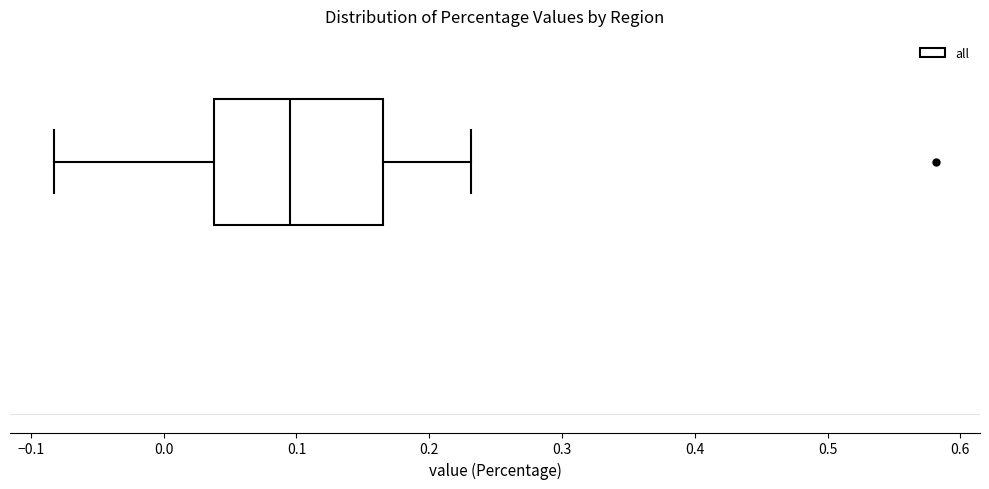

Read this box plot against the x-axis: the position of the median line, the range covered by the box, and the ends of both whiskers. The values are not printed on the chart, so give them approximately, as read against the axis.

median 0.10, box 0.04 to 0.17, whiskers -0.08 to 0.23